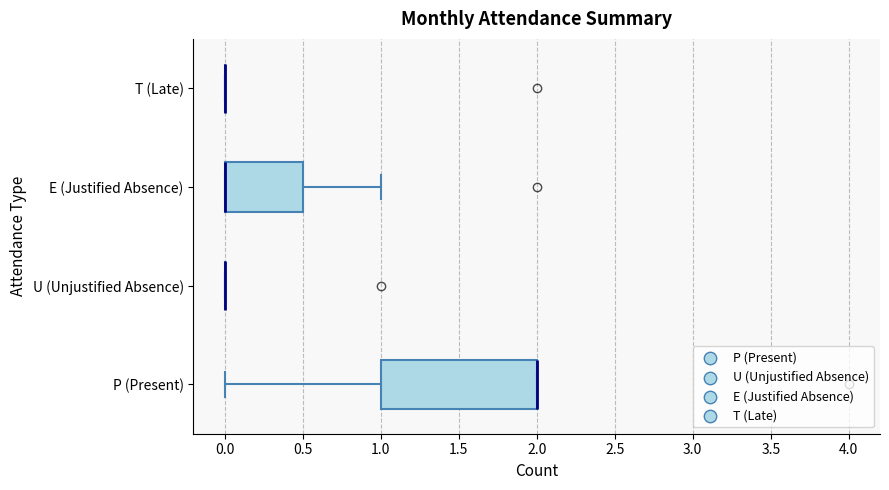

Reading bottom to top, transcribe this box plot: for each box, give where its median line is, the range the box spans, and where its two whiskers end, as read against the x-axis. The values are not printed on the chart, so give them approximately, as read against the axis.

P (Present): median 2.0 (drawn on the box's right edge), box 1.0 to 2.0, whiskers 0.0 to 2.0
U (Unjustified Absence): box collapsed to a line at 0.0, whiskers 0.0 to 0.0
E (Justified Absence): median 0.0 (drawn on the box's left edge), box 0.0 to 0.5, whiskers 0.0 to 1.0
T (Late): box collapsed to a line at 0.0, whiskers 0.0 to 0.0